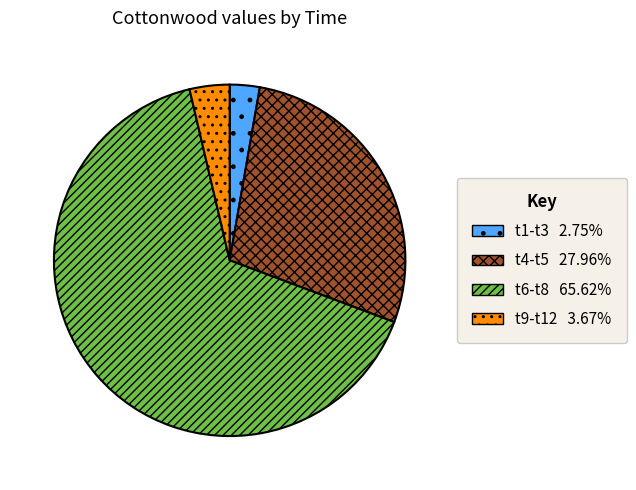

Is there any slice that represents more than half of the pie?

Yes